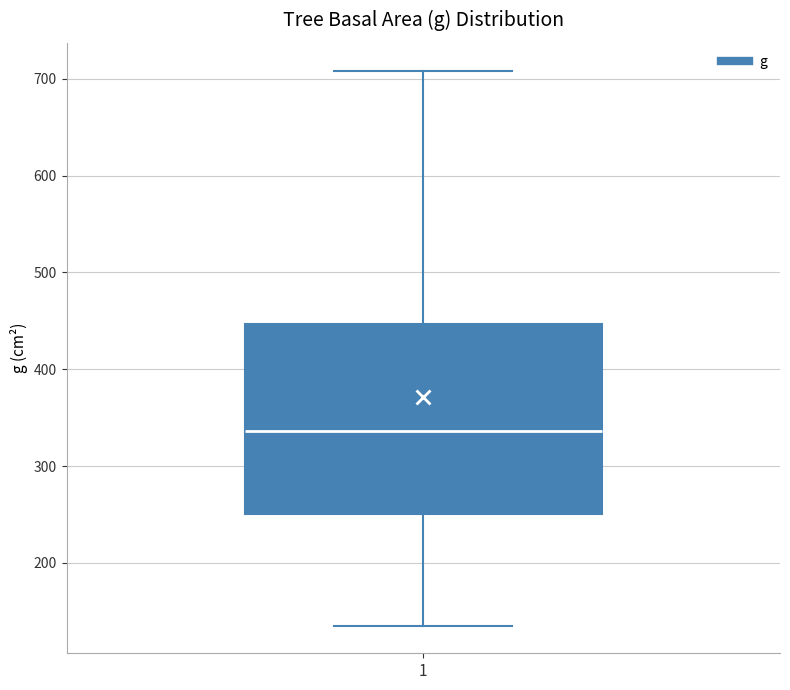

Transcribe this box plot: give where the median line is, the range the box spans, and where the two whiskers end, as read against the y-axis. The values are not printed on the chart, so give them approximately, as read against the axis.

median 340, box 250 to 450, whiskers 140 to 710